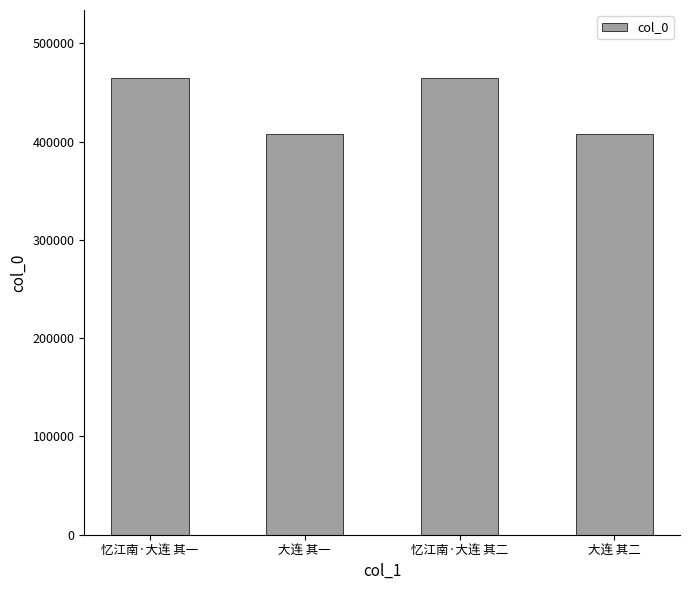

What is the minimum value shown in the chart?

407939